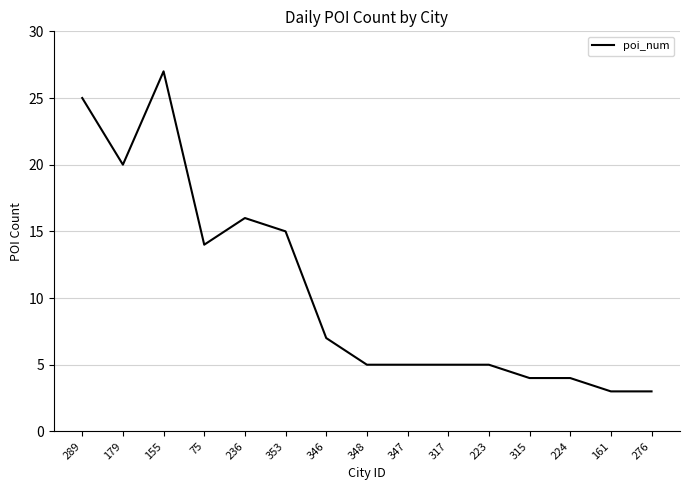

What is the difference between the maximum and minimum values?

24